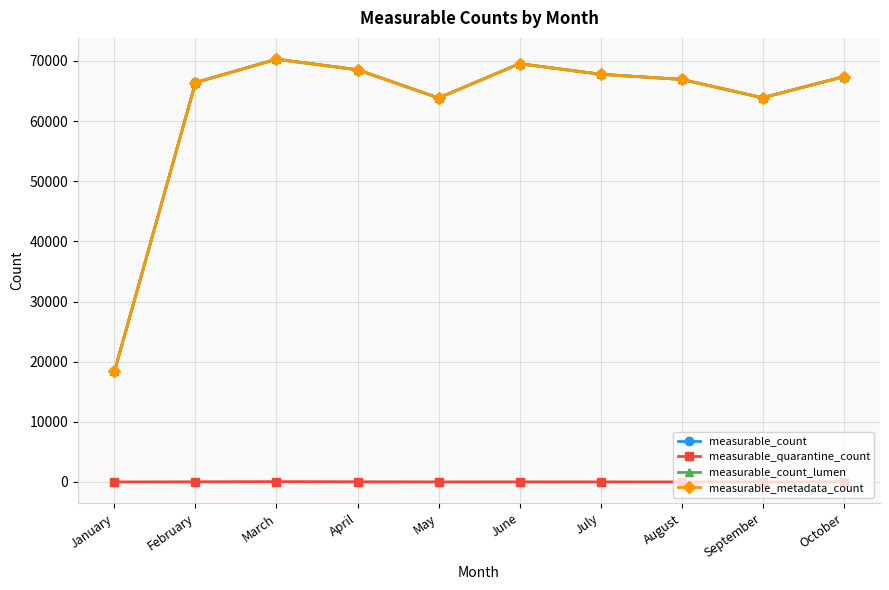

Reading left to right, transcribe all the data shown in this chart.

measurable_count: 18405	66423	70319	68558	63851	69553	67798	66935	63886	67399
measurable_quarantine_count: 2	24	55	32	12	13	11	4	5	26
measurable_count_lumen: 18402	66397	70273	68528	63842	69539	67787	66929	63879	67369
measurable_metadata_count: 18402	66397	70273	68528	63842	69539	67787	66929	63879	67369